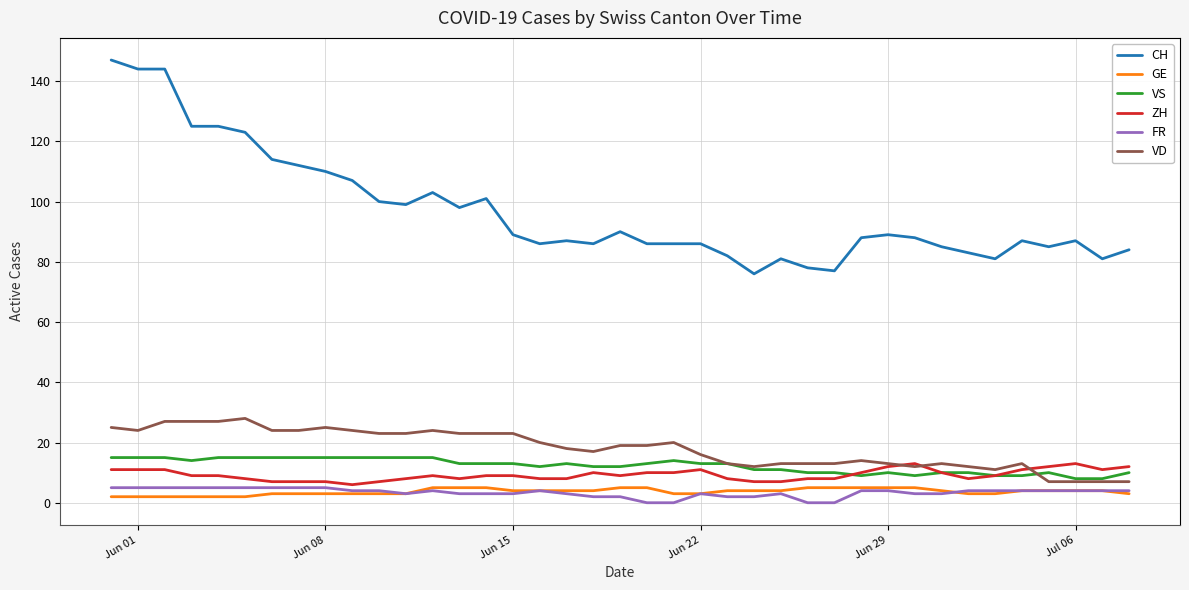

What is the difference between the maximum and minimum values in the ZH series?

7